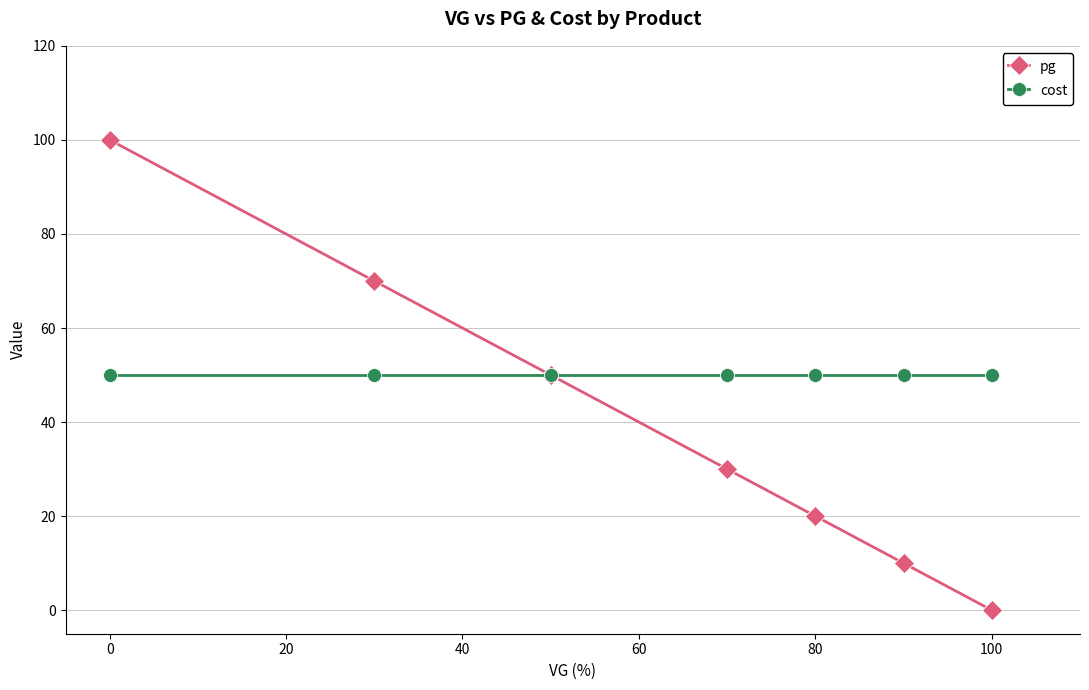

True or false: cost and pg cross at least once.

False